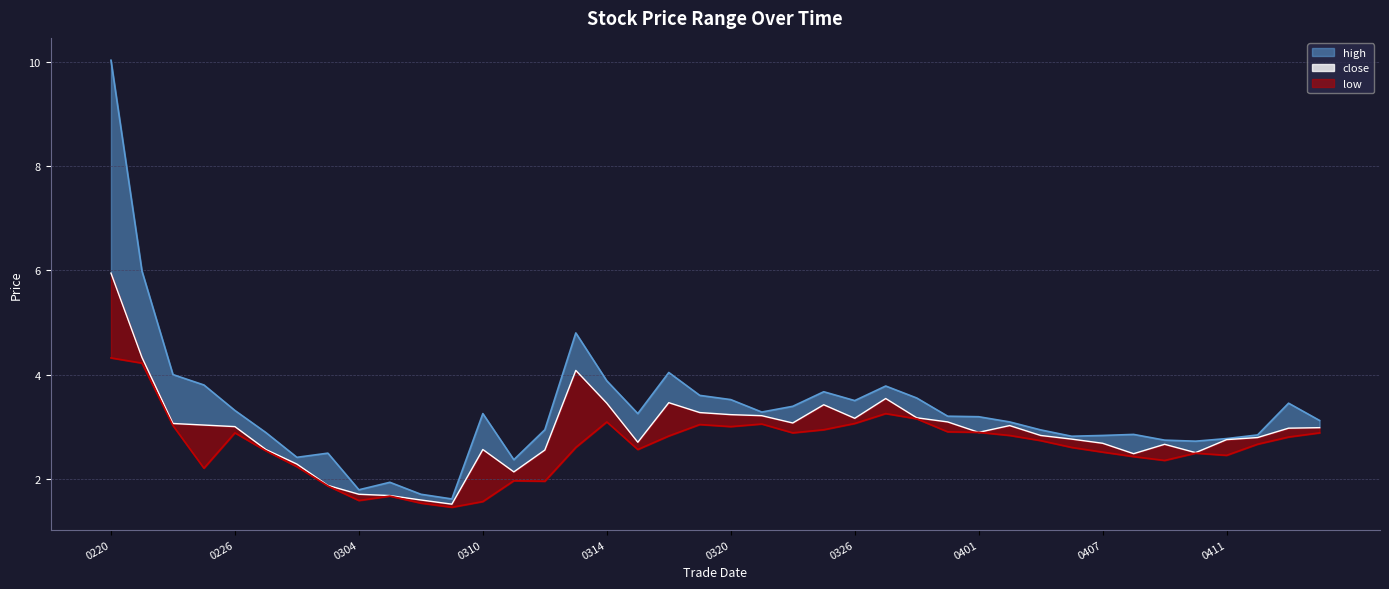

True or false: high and low intersect in this chart.

False